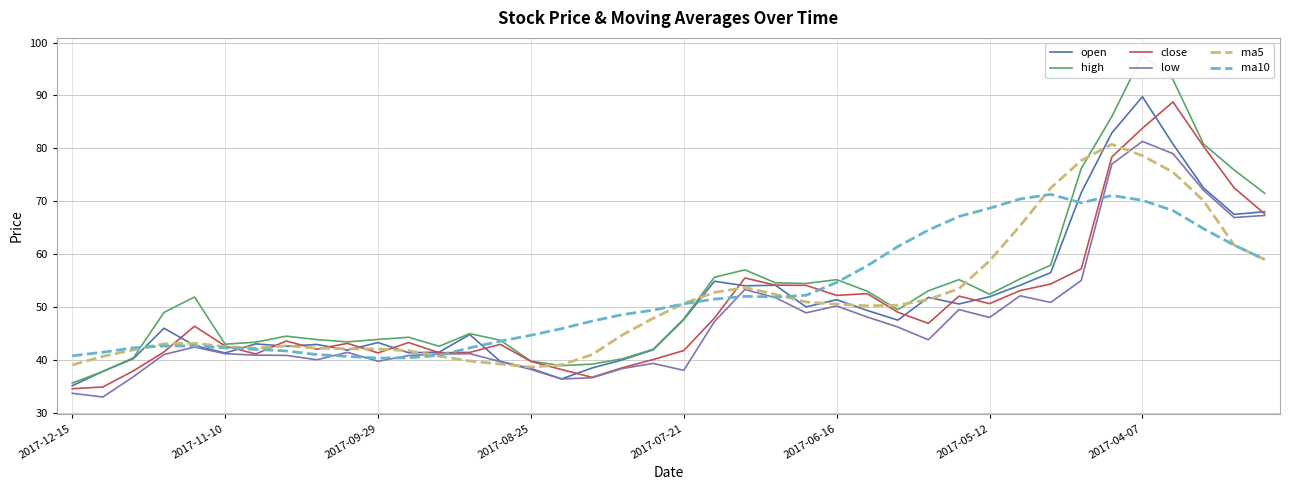

The open series shows 51.9 at 2017-05-12. True or false?

True